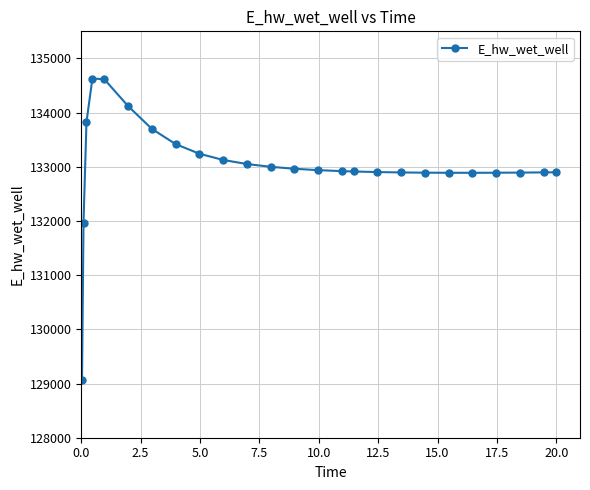

What is the value of the 17th point from the left?

132902.8